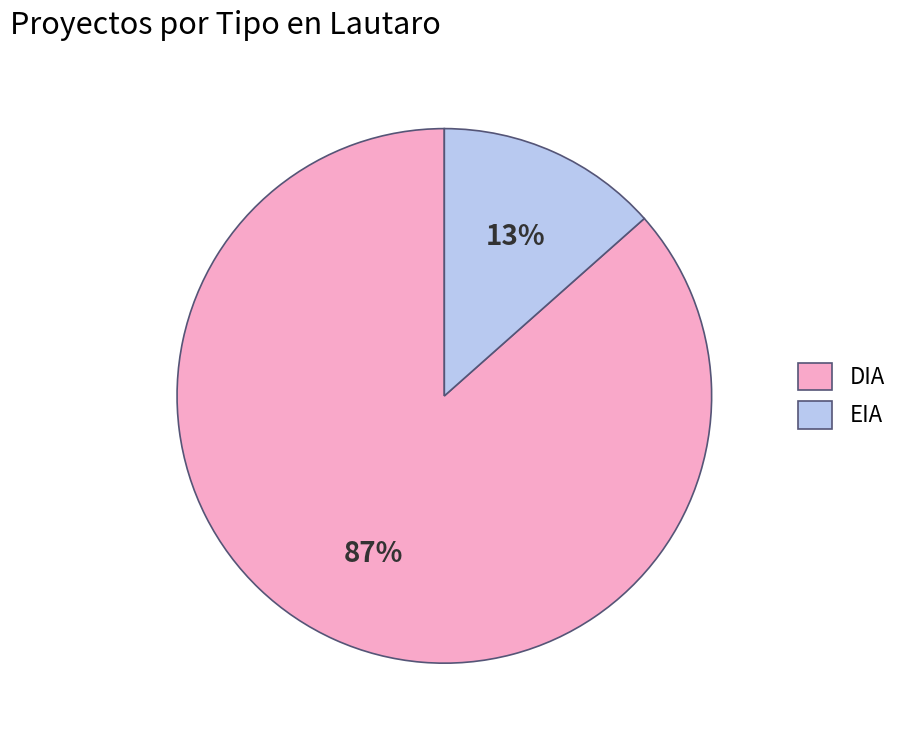

Which category accounts for the majority?

DIA